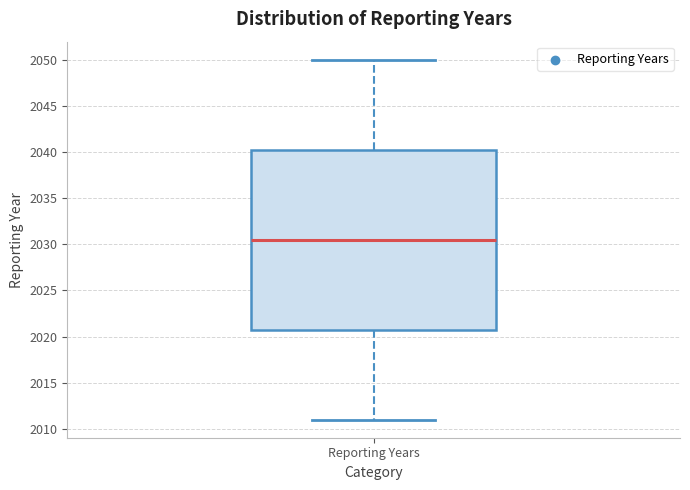

Where does the upper whisker of the box for Reporting Years end on the y-axis? The values are not printed on the chart, so give them approximately, as read against the axis.

2050.0